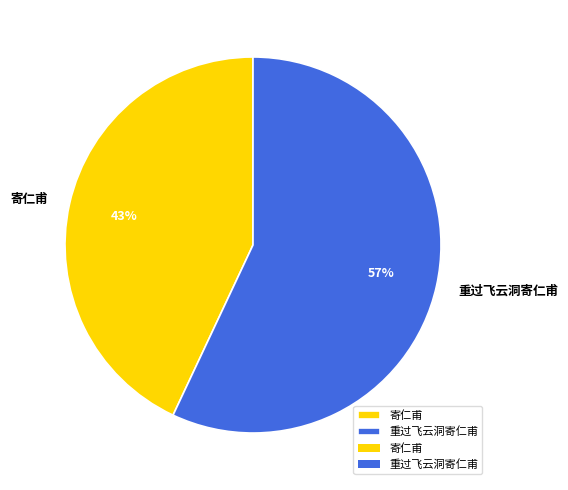

To the nearest percent, what is the difference between the largest and smallest slice percentages?

14%